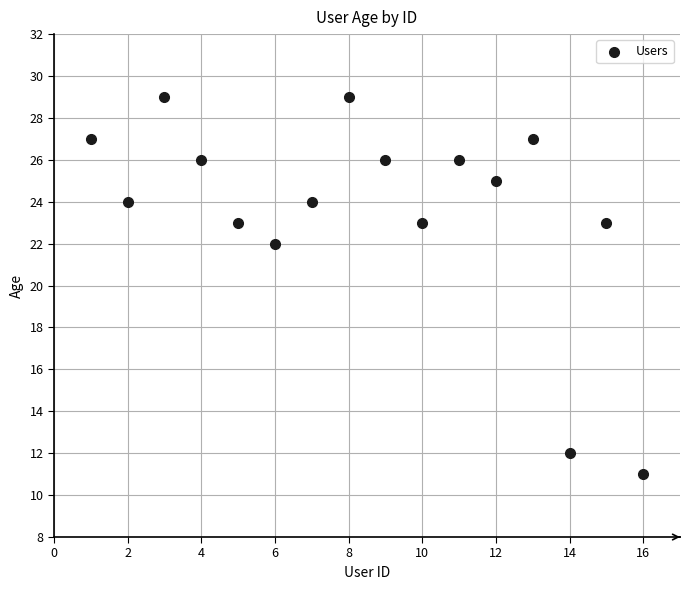

What Y value in the scatter plot is closest to 20?

22